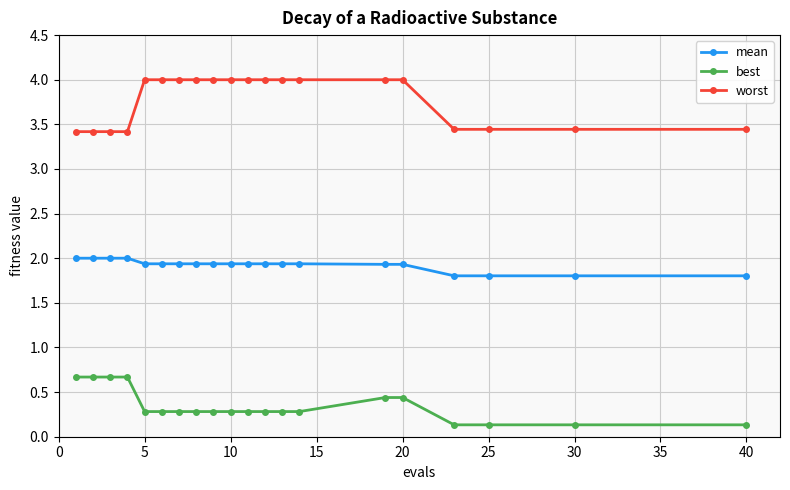

Which series has the largest range (max minus min)?

worst